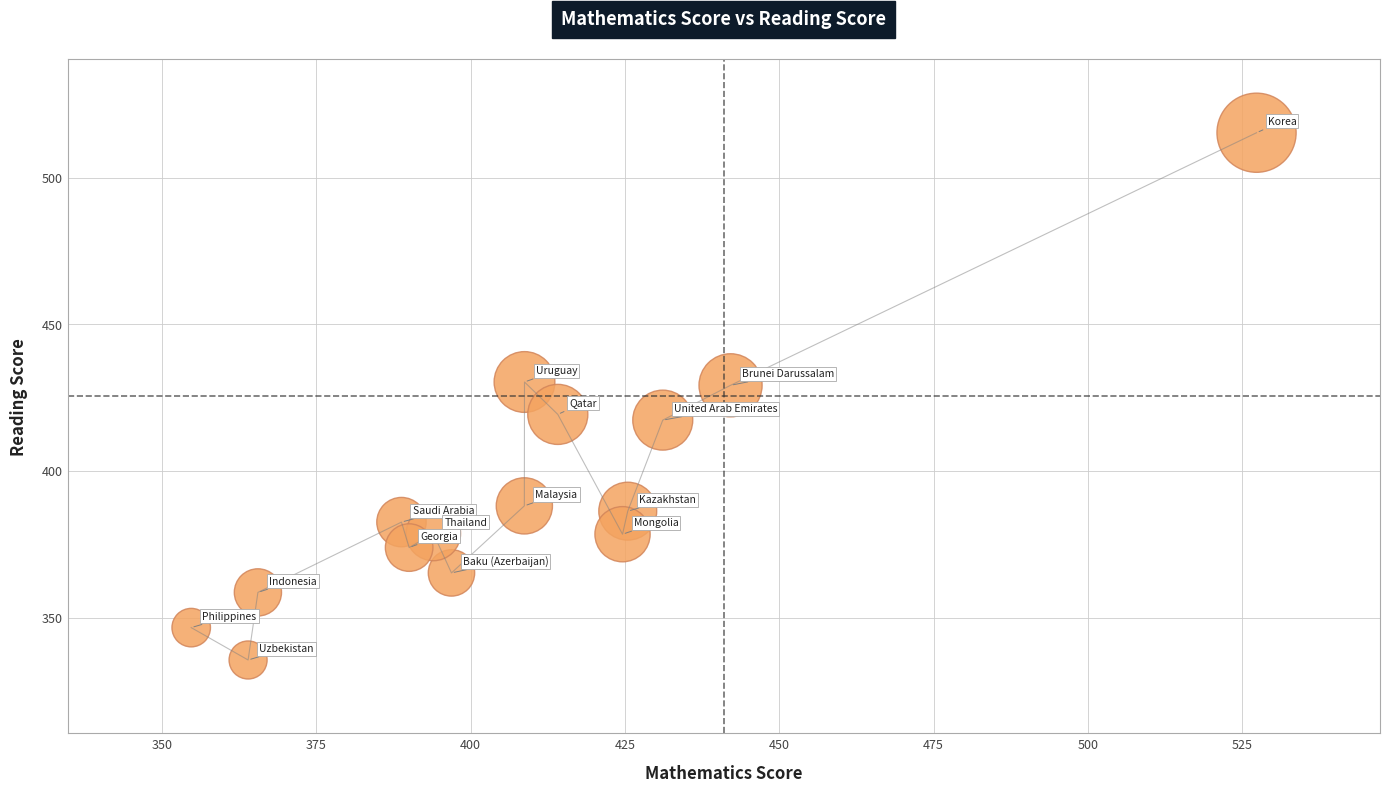

What is the range of X values (max minus min)?

172.6